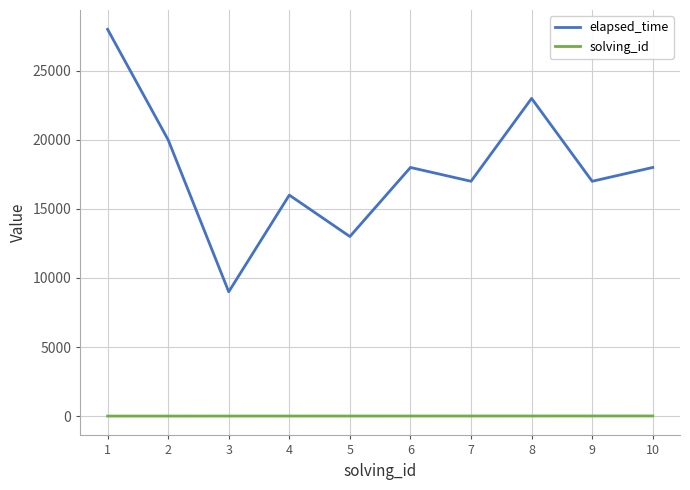

What is the total value across all series at 8?

23008